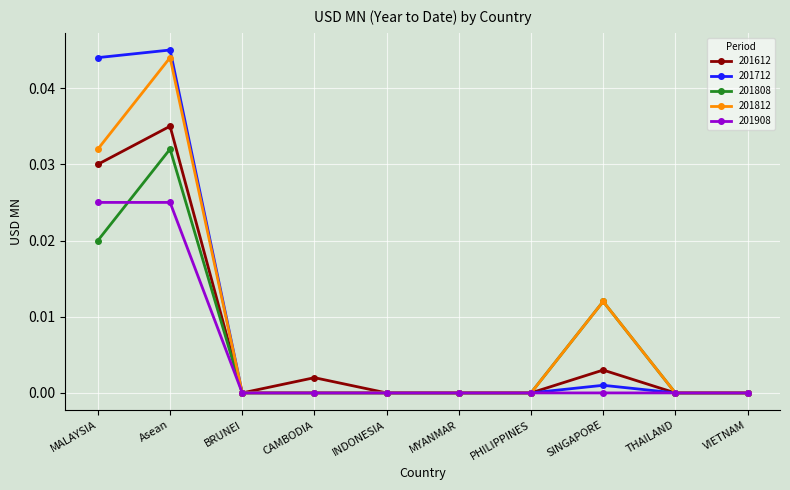

At which category does 201712 reach its first local peak?

Asean